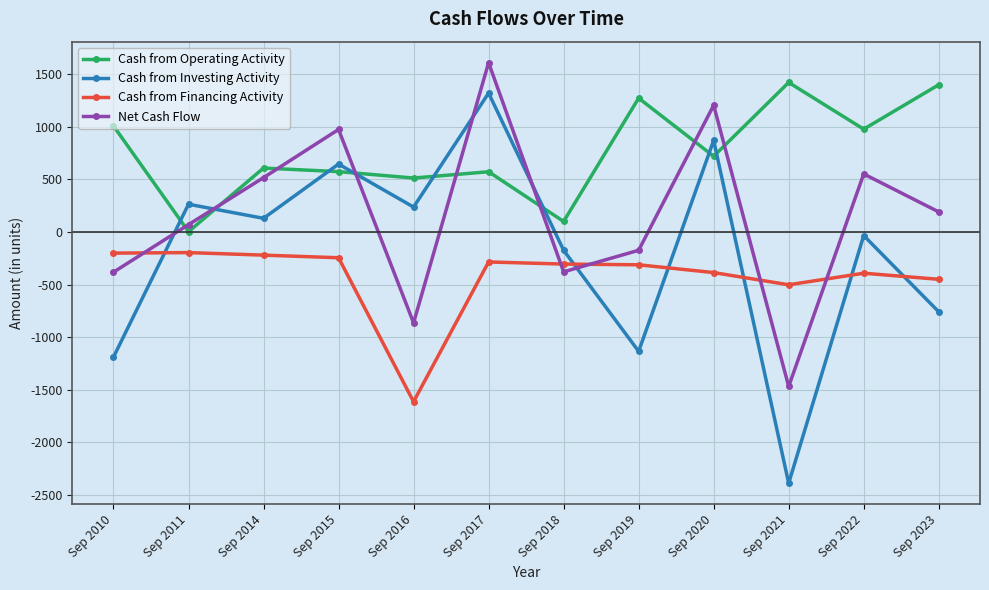

At Sep 2021, list the series in order from smallest to largest.

Cash from Investing Activity, Net Cash Flow, Cash from Financing Activity, Cash from Operating Activity